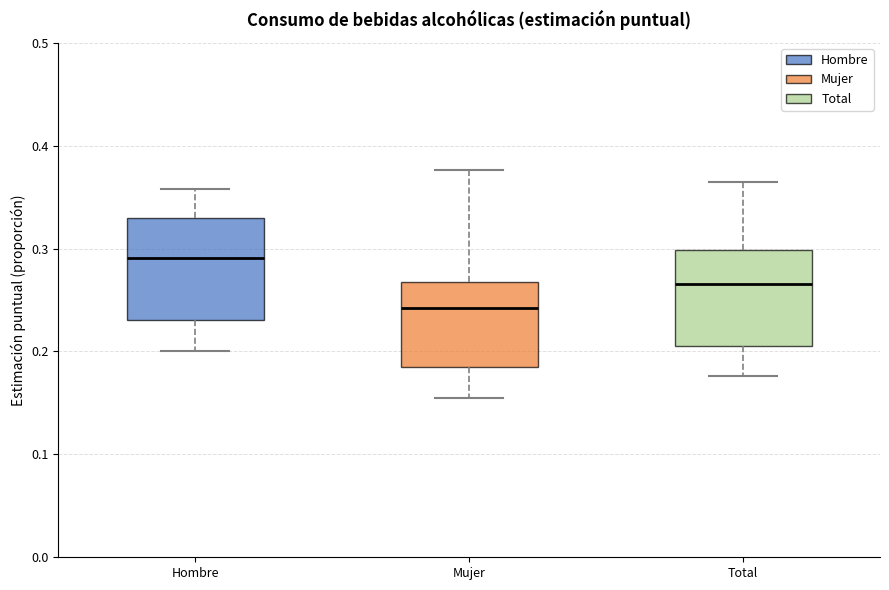

Reading left to right, read every box against the y-axis: the position of its median line, the range the box covers, and the ends of its whiskers. The values are not printed on the chart, so give them approximately, as read against the axis.

Hombre: median 0.29, box 0.23 to 0.33, whiskers 0.20 to 0.36
Mujer: median 0.24, box 0.19 to 0.27, whiskers 0.15 to 0.38
Total: median 0.27, box 0.21 to 0.30, whiskers 0.18 to 0.36